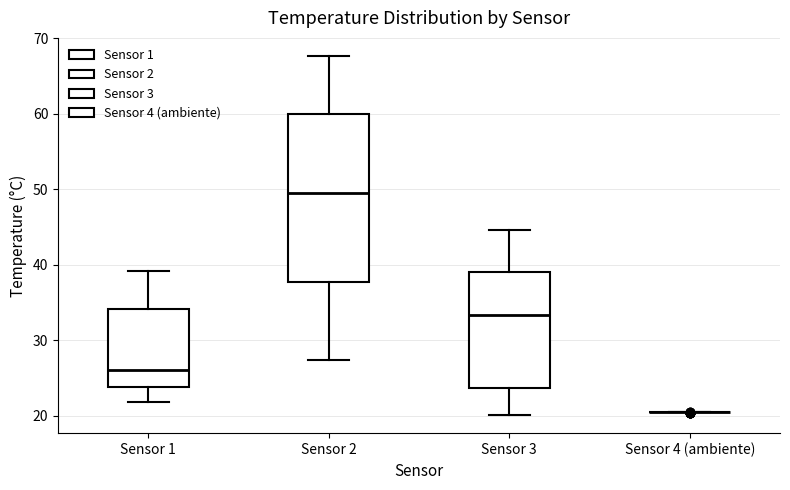

Comparing the boxes themselves (not the whiskers), which one is the tallest?

Sensor 2